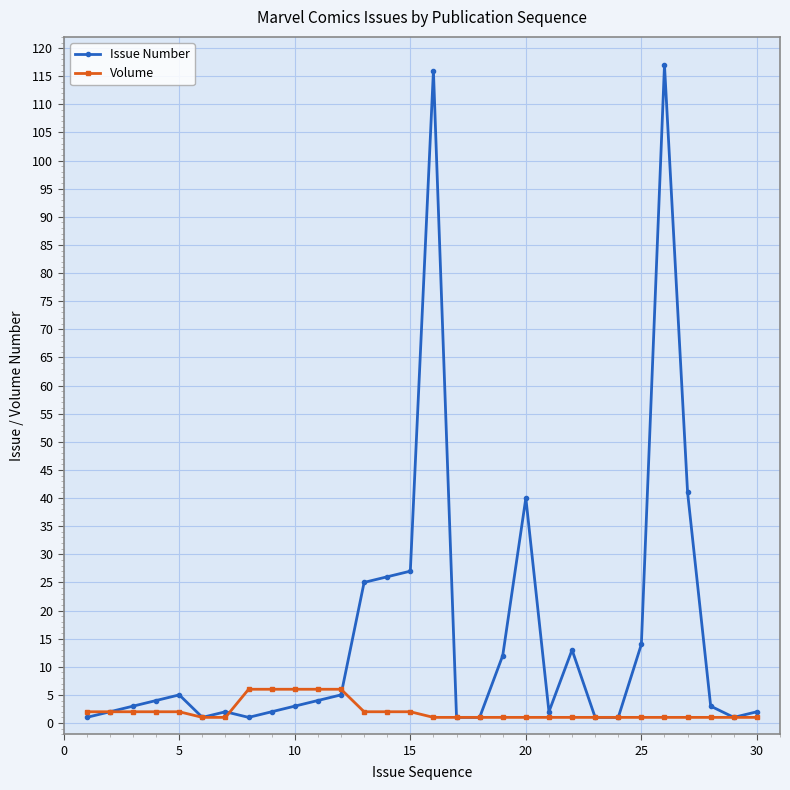

What is the greatest value displayed?

117